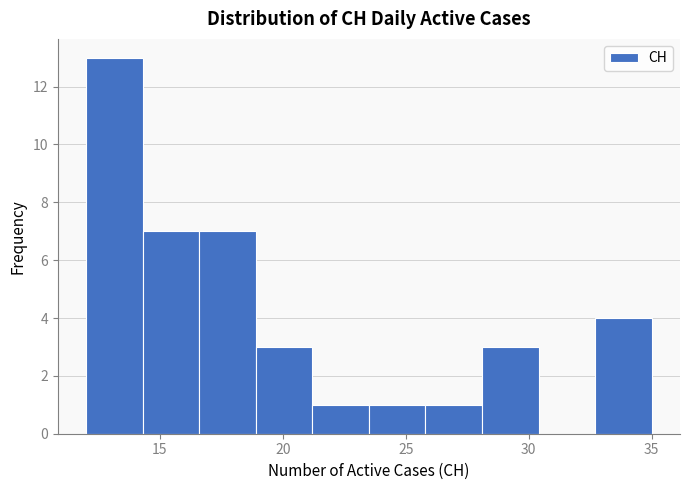

Reading left to right, list every bar in this chart as the range it spans on the x-axis followed by its height. Neither the bar edges nor the heights are printed on the chart, so give them approximately, as read against the axes.

12.0 to 14.3: 13
14.3 to 16.6: 7
16.6 to 18.9: 7
18.9 to 21.2: 3
21.2 to 23.5: 1
23.5 to 25.8: 1
25.8 to 28.1: 1
28.1 to 30.4: 3
30.4 to 32.7: 0
32.7 to 35.0: 4